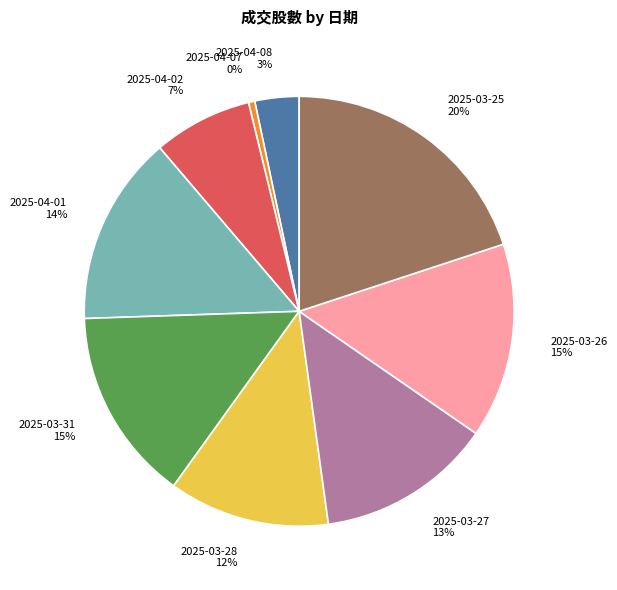

Which category has the biggest portion of the pie?

2025-03-25